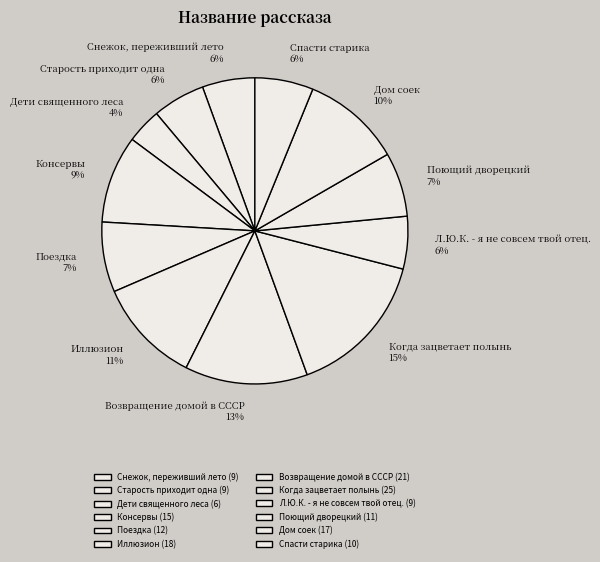

Is the sum of Снежок, переживший лето and Старость приходит одна greater than half?

No